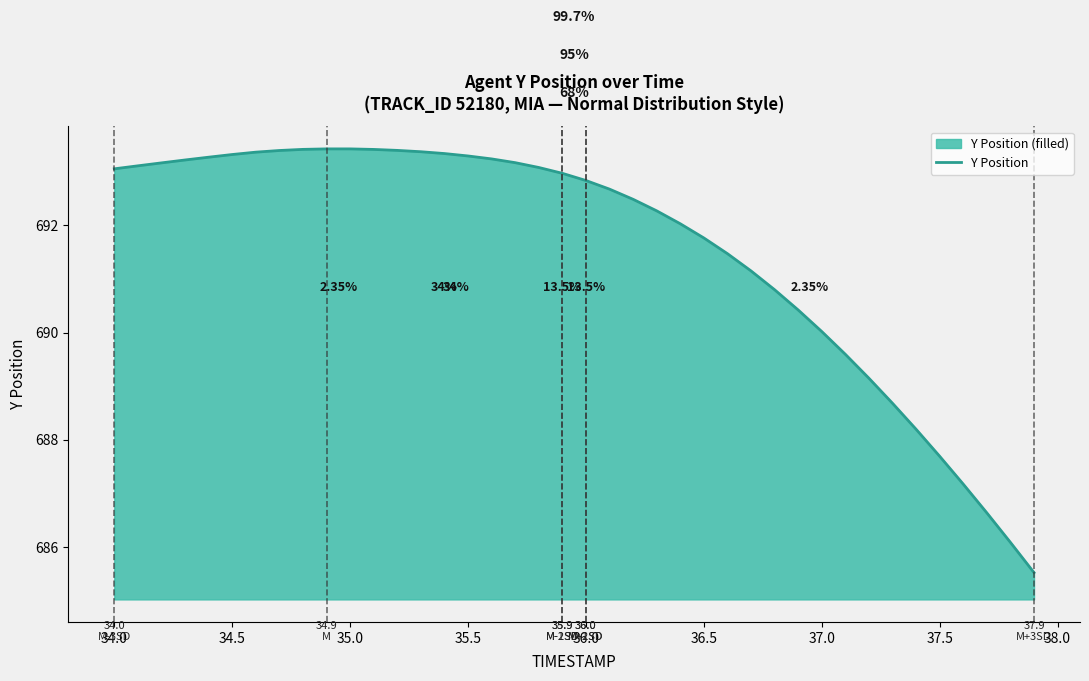

What is the difference between the values at 35.0 and 37.0?

3.4